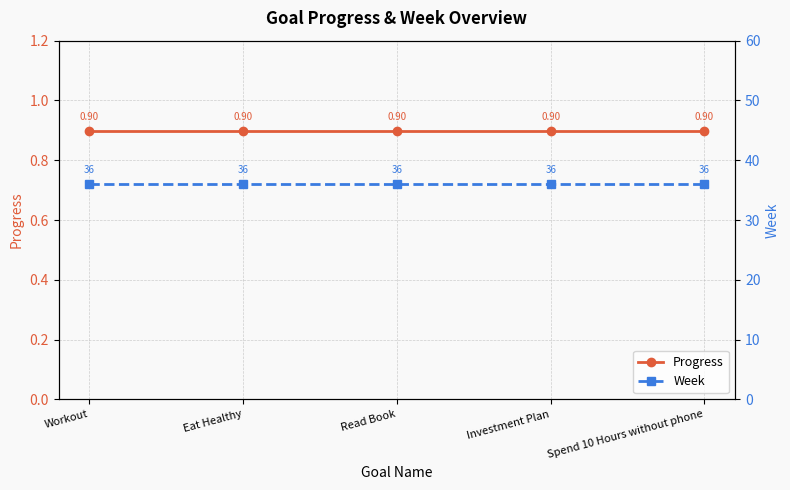

List the series in order of their peak value, highest first.

Week, Progress